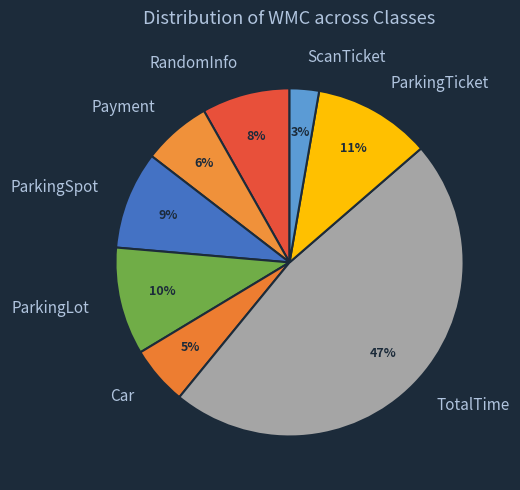

Do ParkingLot and ParkingTicket together represent more than half of the pie?

No